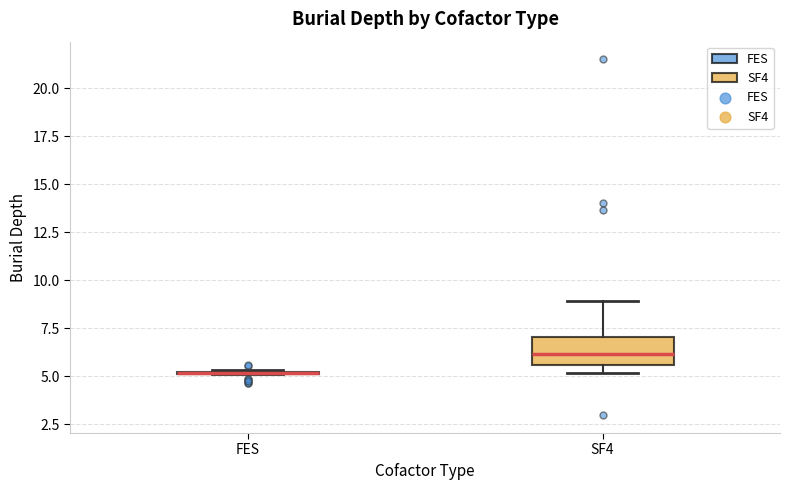

Where is the upper edge of the box for SF4 on the y-axis? The values are not printed on the chart, so give them approximately, as read against the axis.

7.0